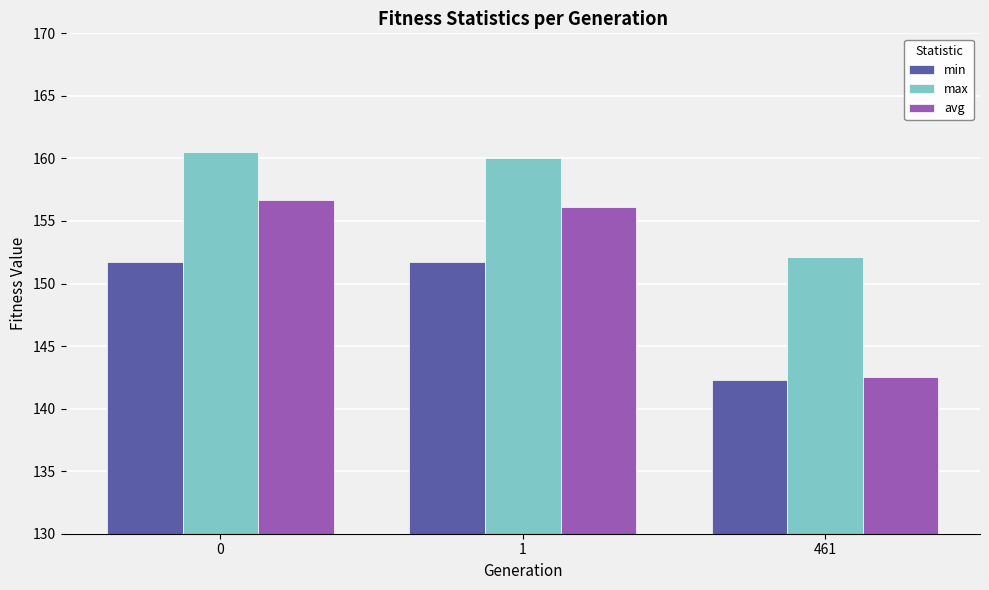

How many values in the avg series exceed 156?

2